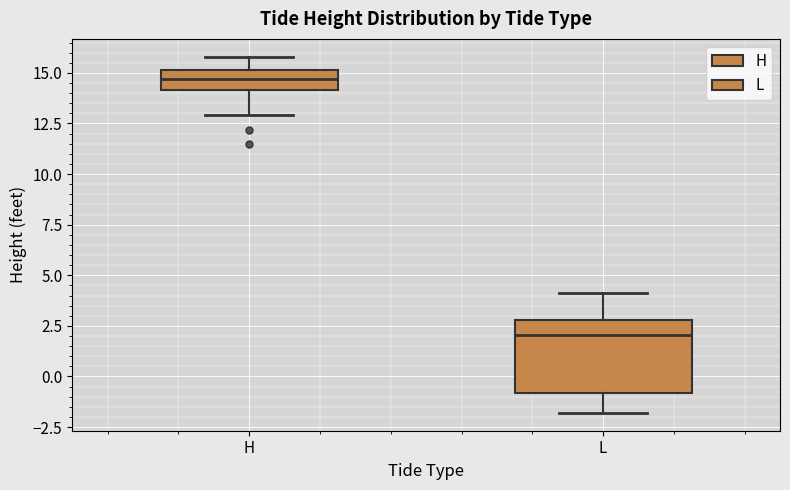

Which box is the tallest, from its lower edge to its upper edge?

L